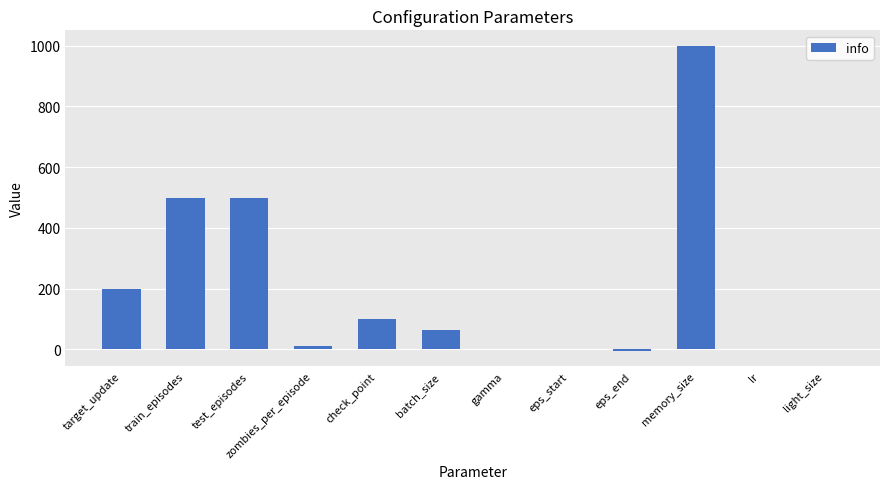

Are the bars horizontal?

No